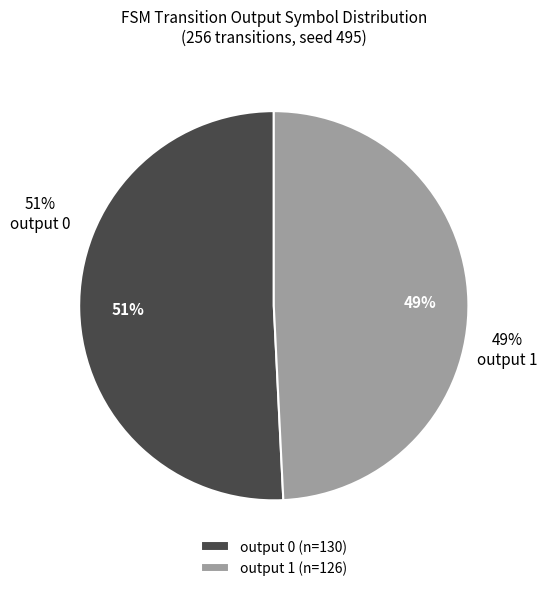

The output 0 slice represents 1% of the pie. True or false?

False